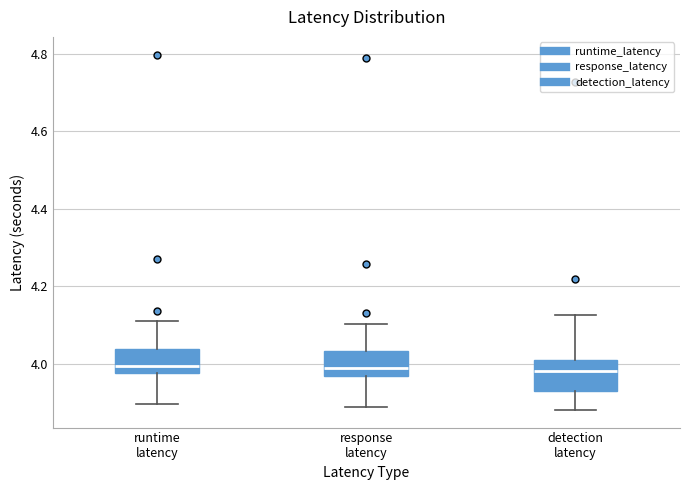

Reading left to right, read every box against the y-axis: the position of its median line, the range the box covers, and the ends of its whiskers. The values are not printed on the chart, so give them approximately, as read against the axis.

runtime latency: median 4.00, box 3.98 to 4.04, whiskers 3.90 to 4.10
response latency: median 3.98, box 3.96 to 4.04, whiskers 3.88 to 4.10
detection latency: median 3.98, box 3.92 to 4.00, whiskers 3.88 to 4.12